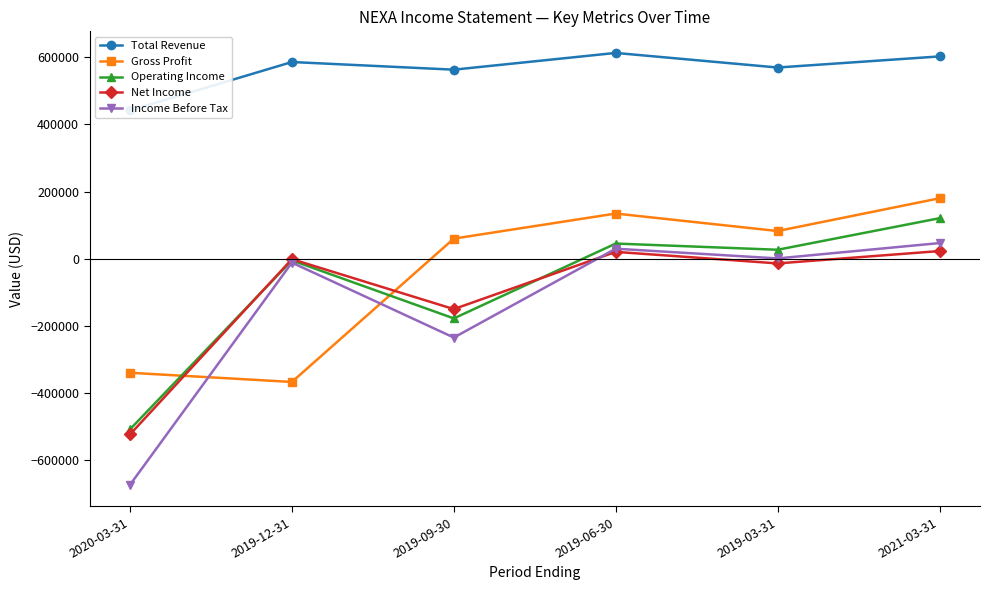

Between which two adjacent categories do Operating Income and Gross Profit first intersect?

2020-03-31 and 2019-12-31